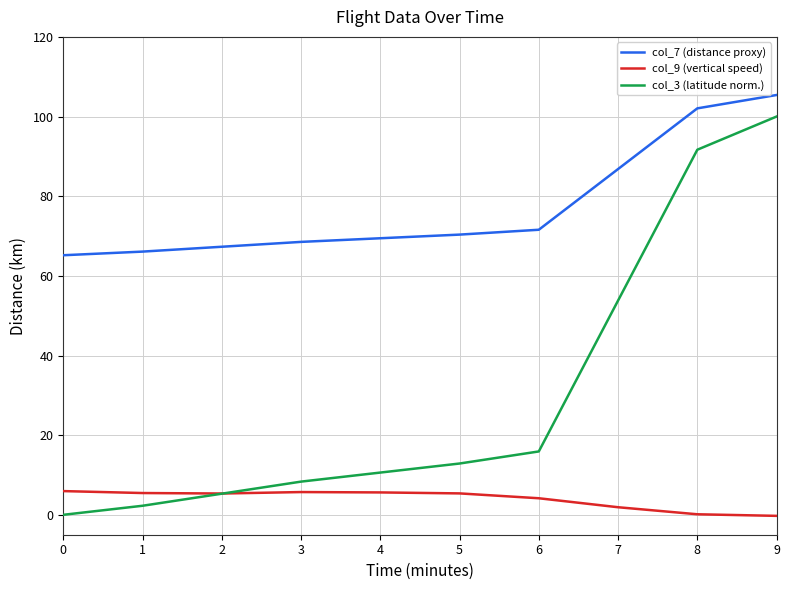

List the labels in order of col_3 (latitude norm.) value, largest first.

9, 8, 7, 6, 5, 4, 3, 2, 1, 0